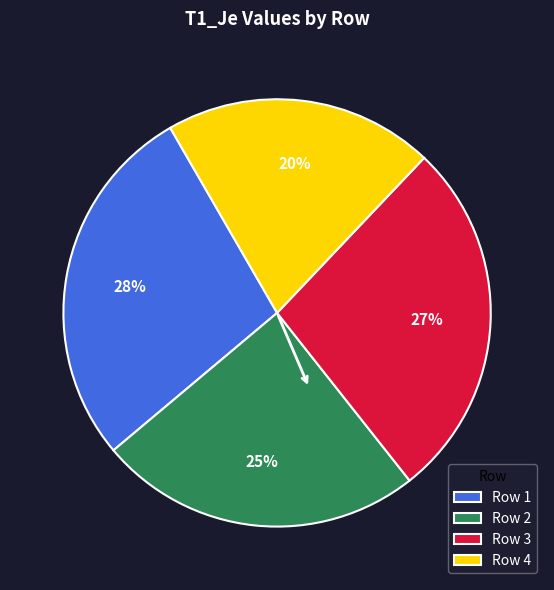

Between Row 4 and Row 1, which is larger?

Row 1